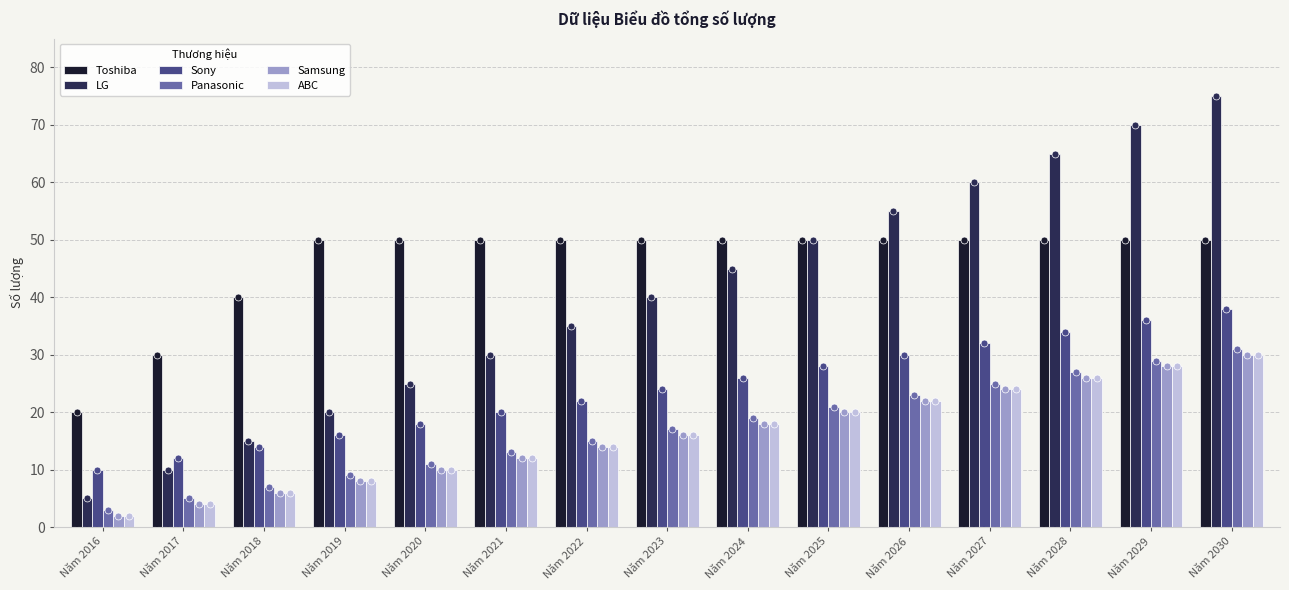

Reading left to right, list all the values displayed in this chart.

Toshiba: 20	30	40	50	50	50	50	50	50	50	50	50	50	50	50
LG: 5	10	15	20	25	30	35	40	45	50	55	60	65	70	75
Sony: 10	12	14	16	18	20	22	24	26	28	30	32	34	36	38
Panasonic: 3	5	7	9	11	13	15	17	19	21	23	25	27	29	31
Samsung: 2	4	6	8	10	12	14	16	18	20	22	24	26	28	30
ABC: 2	4	6	8	10	12	14	16	18	20	22	24	26	28	30